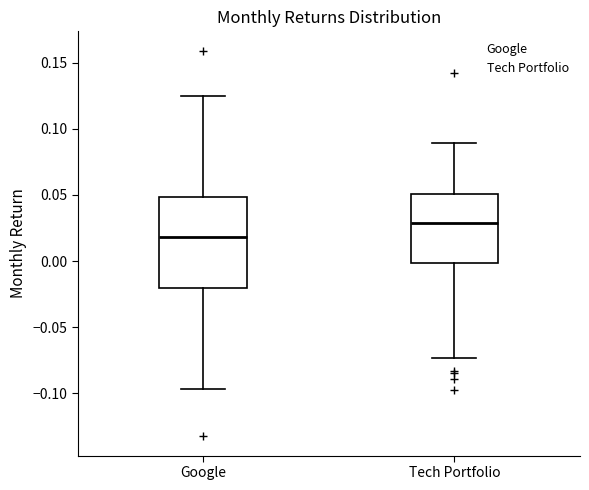

Which box's median line is the highest?

Tech Portfolio